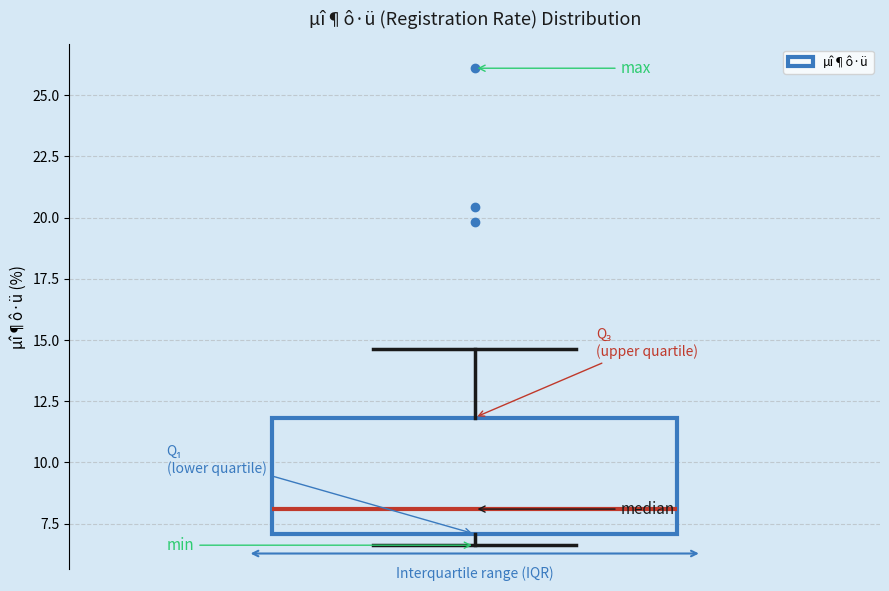

Transcribe this box plot: give where the median line is, the range the box spans, and where the two whiskers end, as read against the y-axis. The values are not printed on the chart, so give them approximately, as read against the axis.

median 8.0, box 7.0 to 12.0, whiskers 6.5 to 14.5